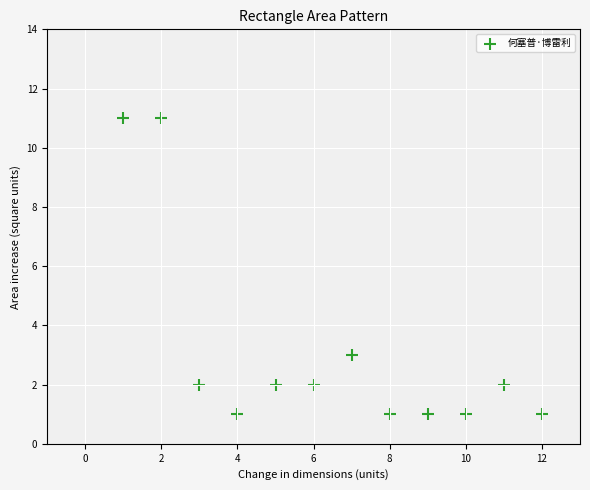

What is the average X value?

6